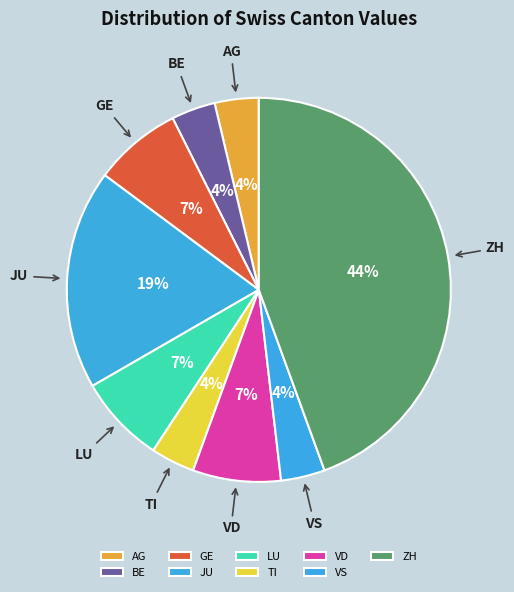

True or false: ZH accounts for 53% of the total.

False